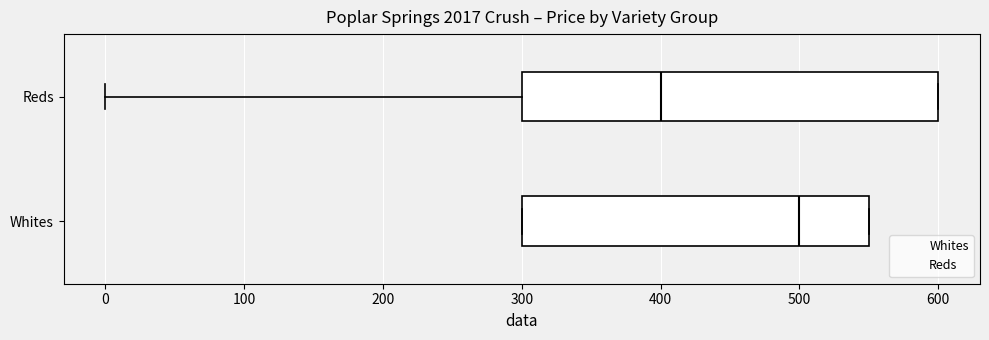

Which box's median line is the furthest to the right?

Whites